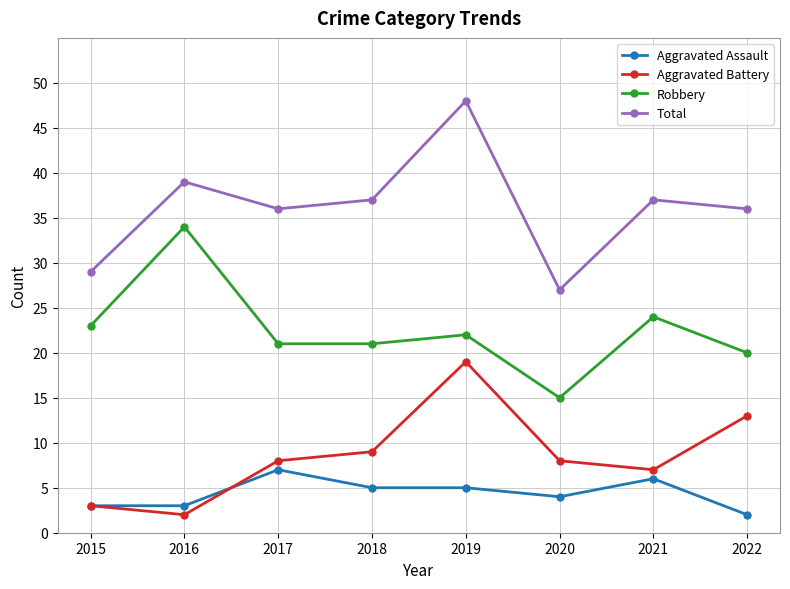

What is the spread (max minus min) of values at 2015?

26